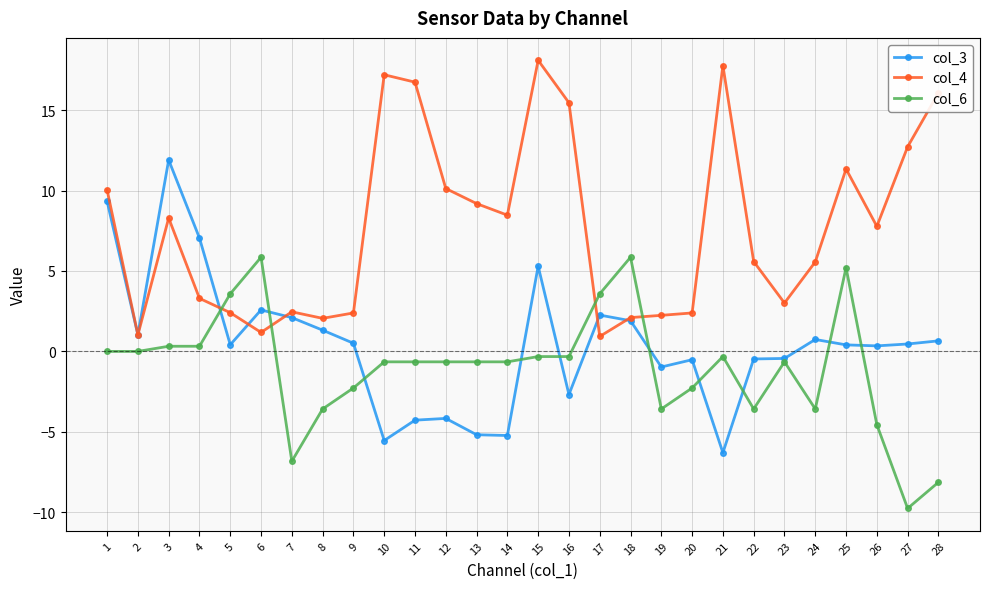

At how many categories does at least one series exceed 15?

6